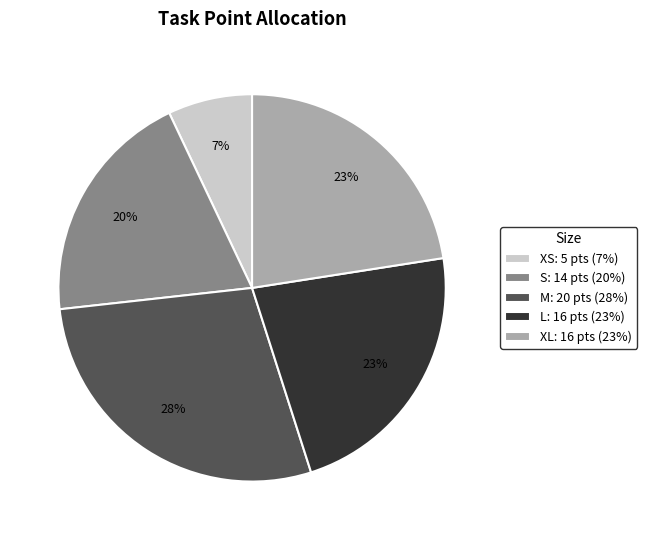

Which category has the smallest portion of the pie?

XS: 5 pts (7%)